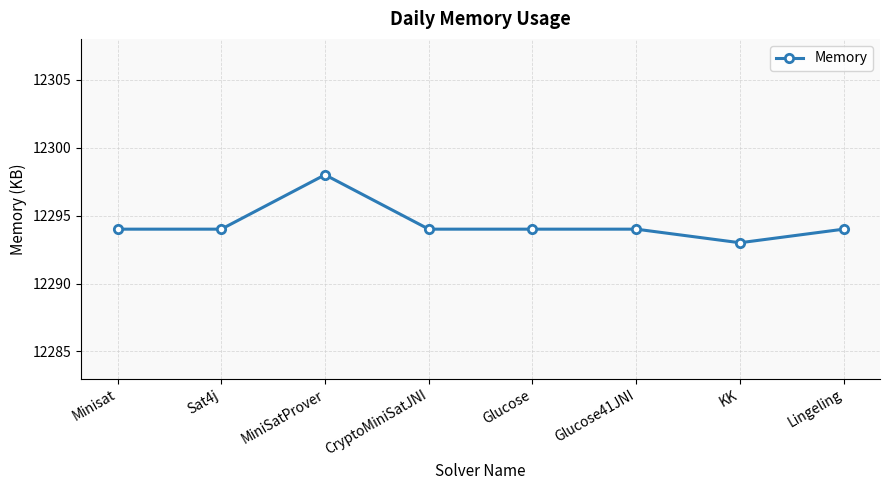

What is the change in value from MiniSatProver to CryptoMiniSatJNI?

-4